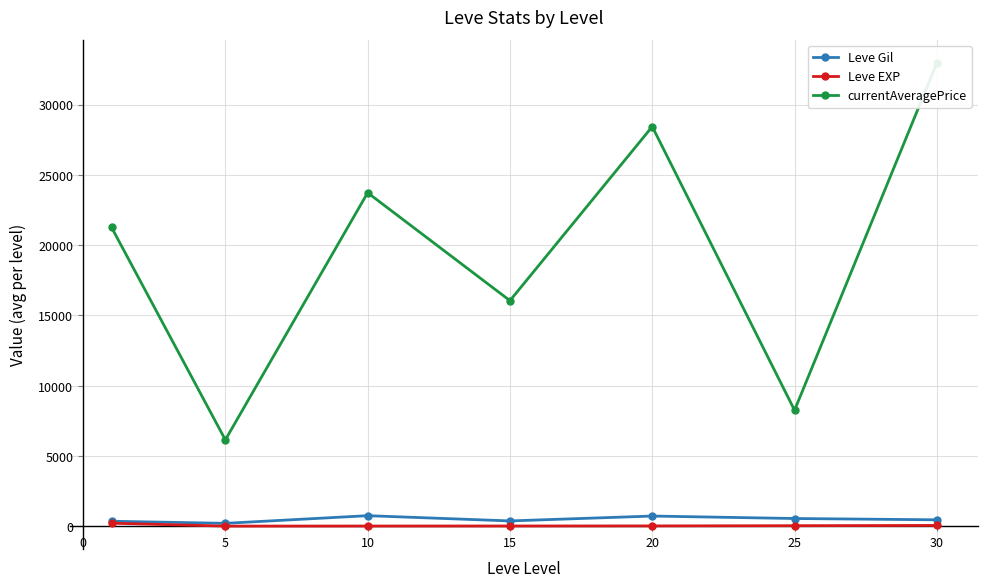

True or false: Leve Gil has more than 0 points higher than both neighbors.

True